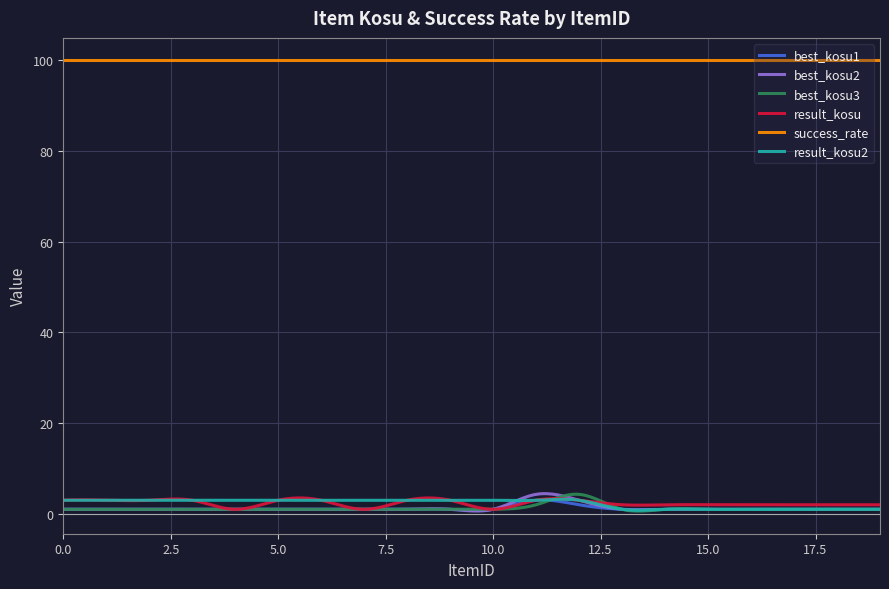

True or false: result_kosu2 and success_rate intersect in this chart.

False